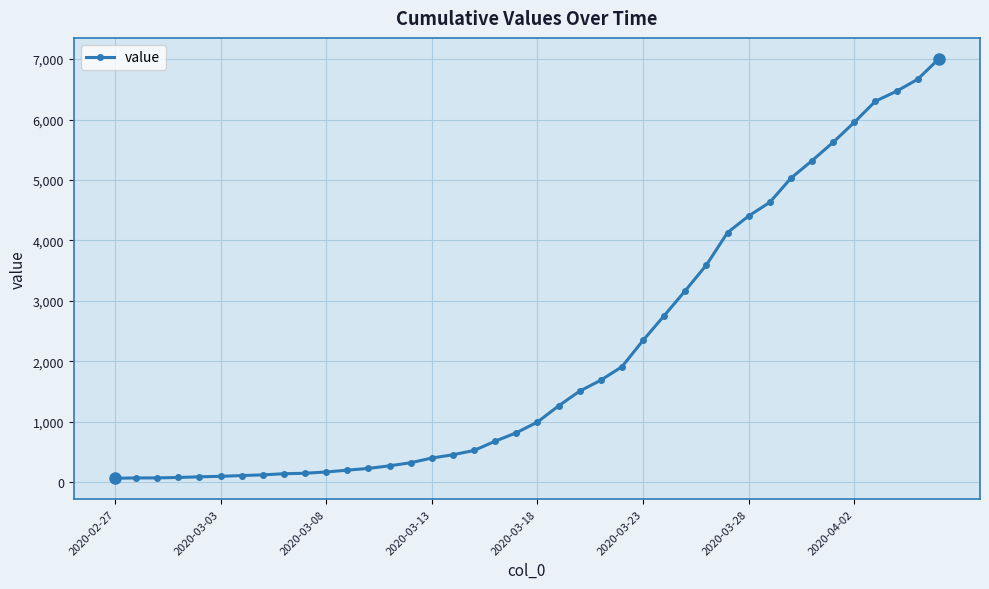

What is the average value?

2144